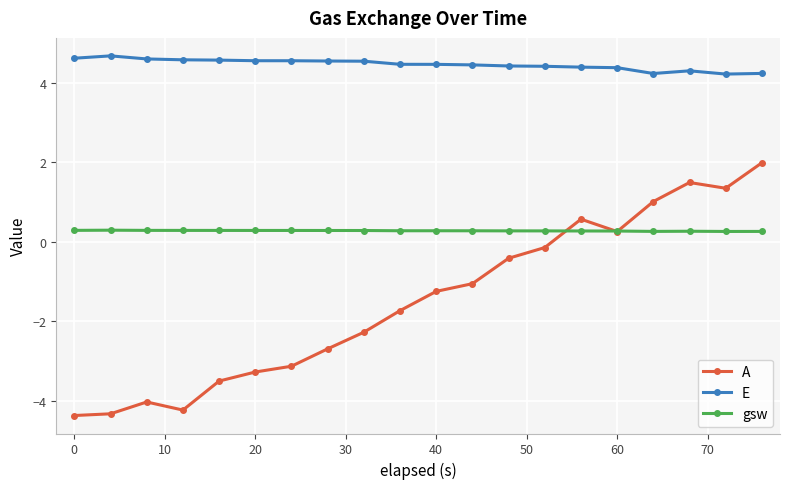

What is the difference between the maximum and minimum values in the A series?

6.4